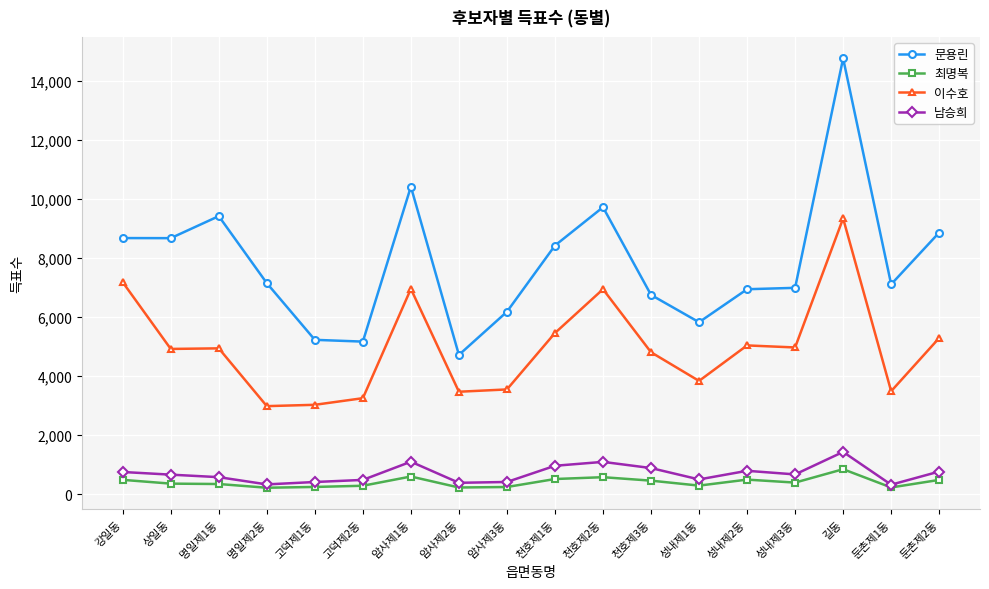

Between 고덕제2동 and 천호제2동, which series saw the biggest shift?

문용린